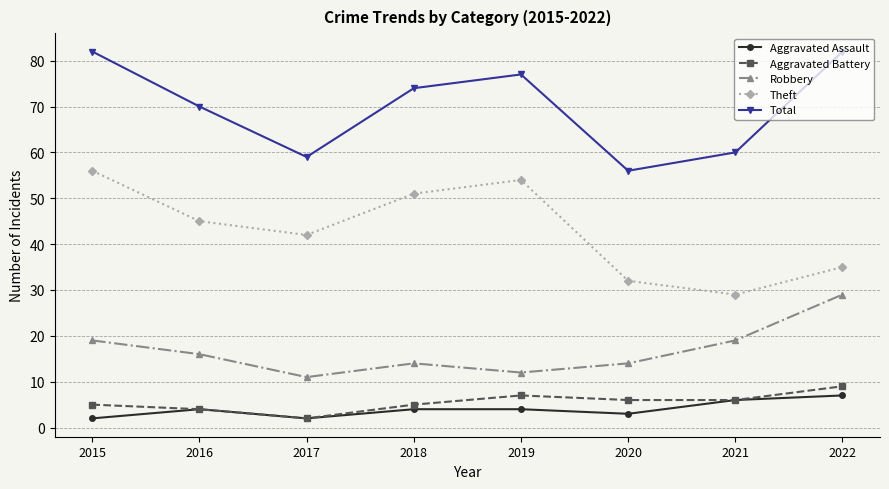

What is the total value across all series at 2020?

111